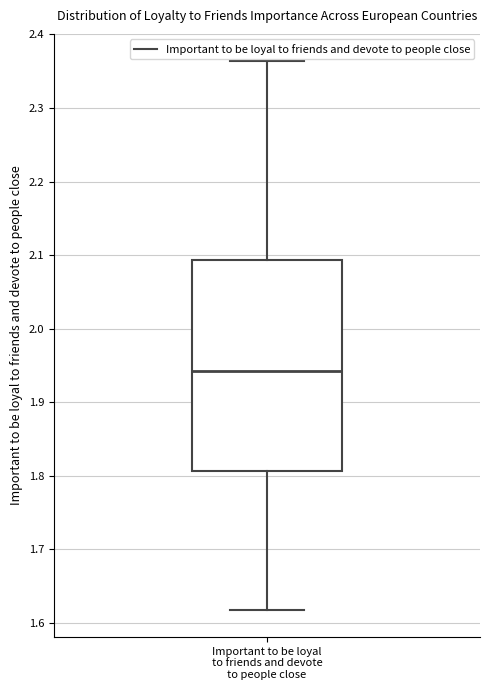

Transcribe this box plot: give where the median line is, the range the box spans, and where the two whiskers end, as read against the y-axis. The values are not printed on the chart, so give them approximately, as read against the axis.

median 1.94, box 1.81 to 2.09, whiskers 1.62 to 2.36